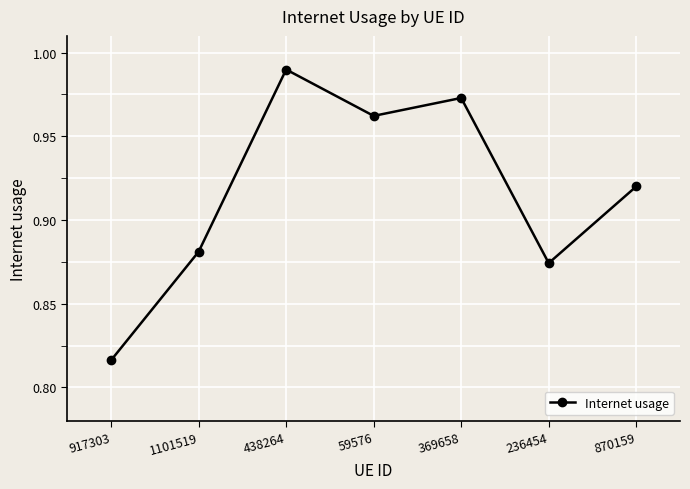

What position from the right is 1101519?

6